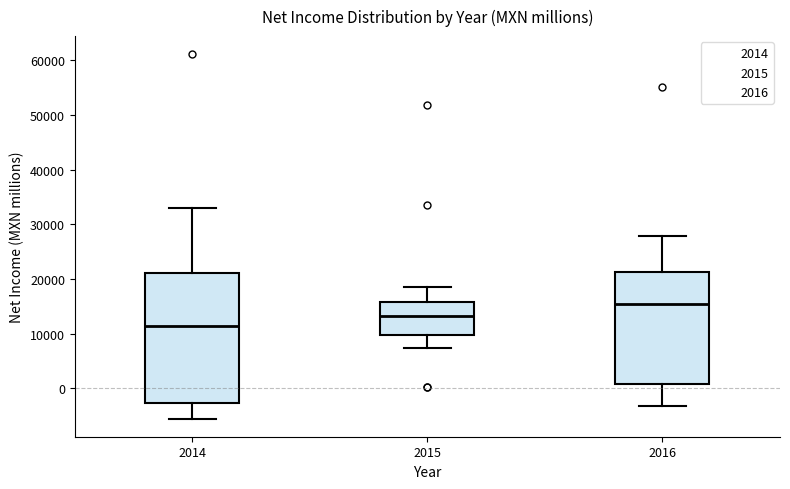

Where is the upper edge of the box at x = 2016 on the y-axis? The values are not printed on the chart, so give them approximately, as read against the axis.

21000